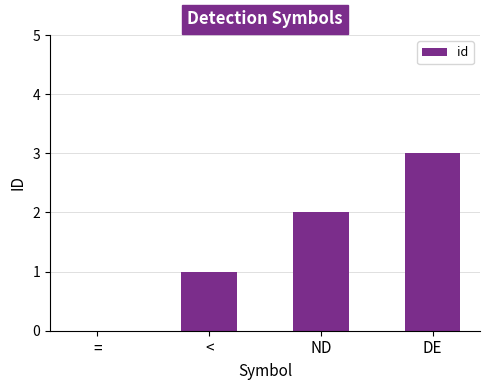

True or false: the data shows 3 at ND.

False